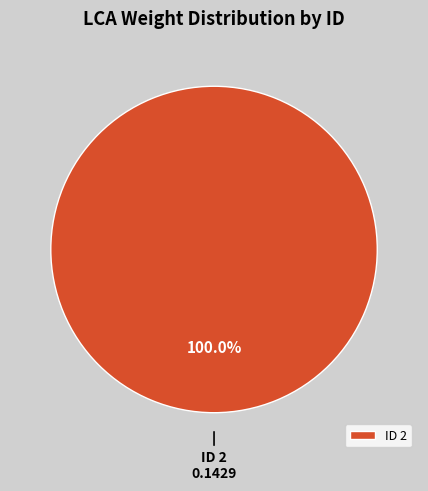

Rank the categories by value from highest to lowest.

ID 2